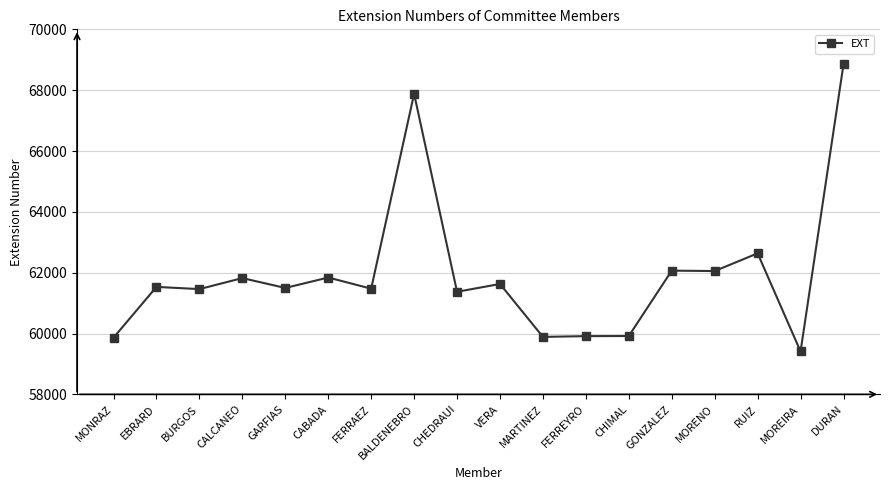

The value at MONRAZ is 59864. True or false?

True